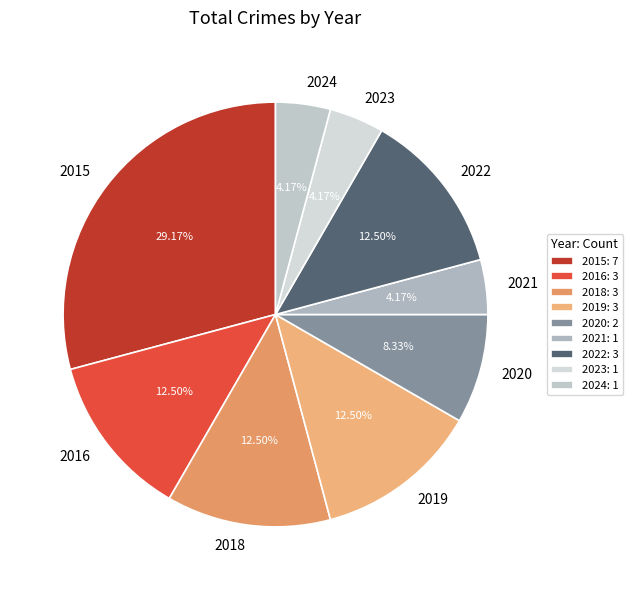

Is it true that 2021 is 4% of the pie?

True